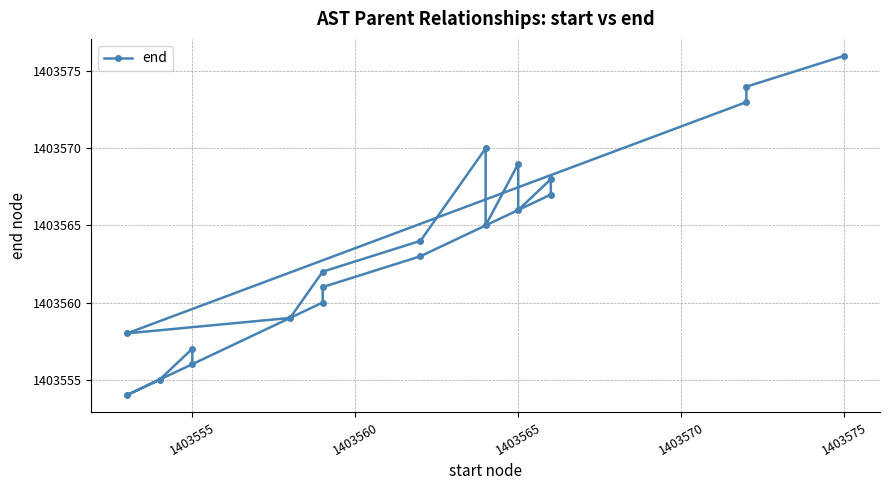

How many distinct data groups are displayed?

1